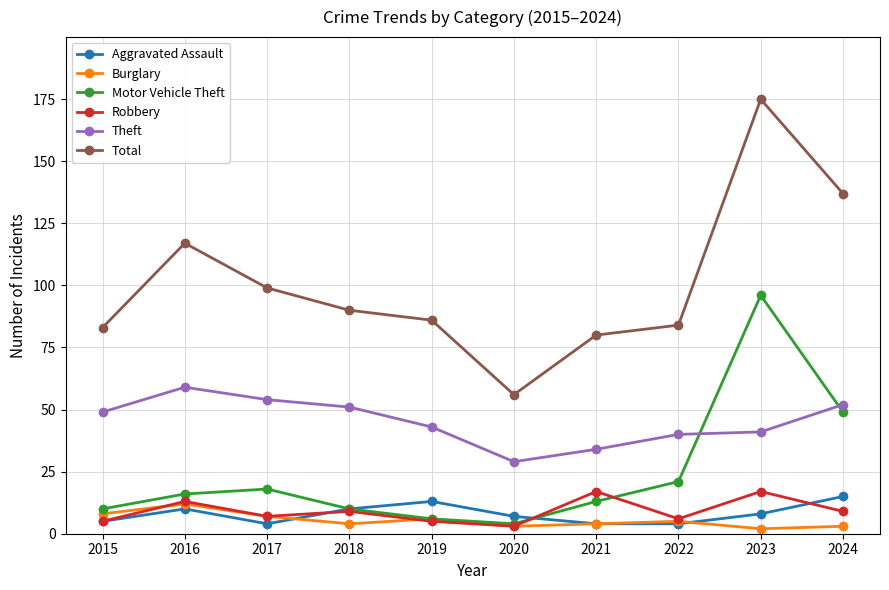

How many values in the Total series are below 90?

5